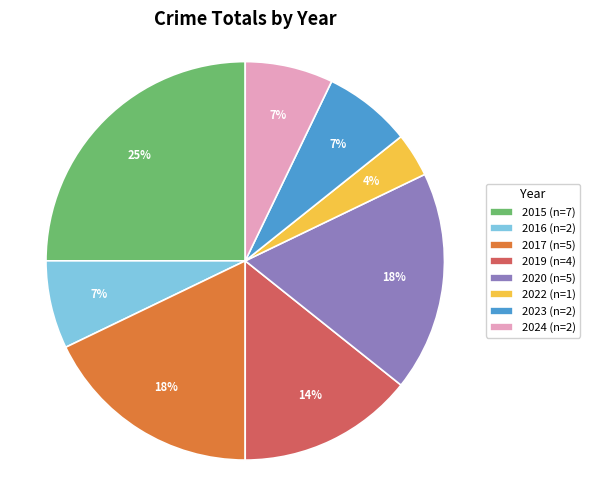

Is there a majority slice in this chart?

No